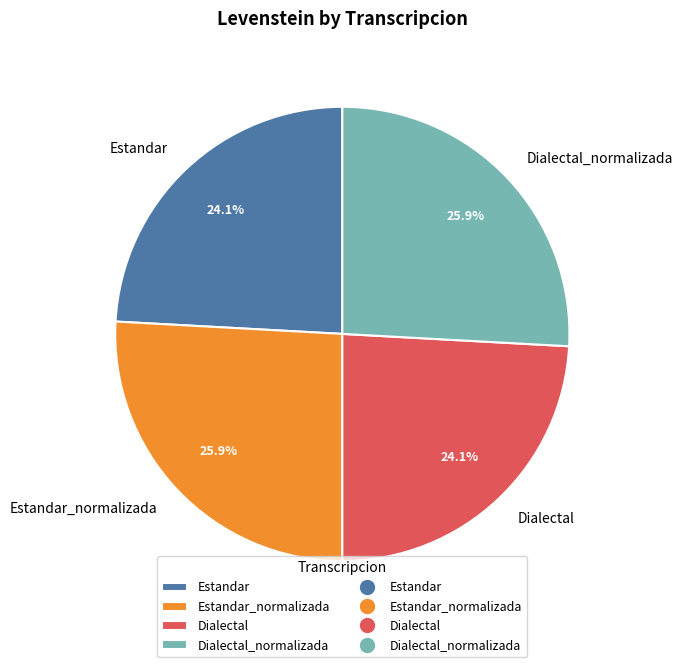

Between Dialectal_normalizada and Dialectal, which is larger?

Dialectal_normalizada